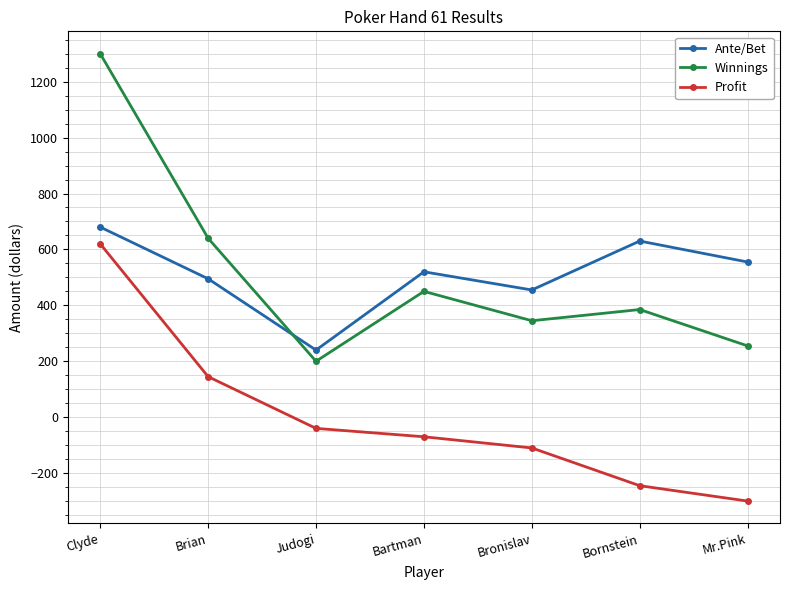

Which series changed the most between Bartman and Mr.Pink?

Profit